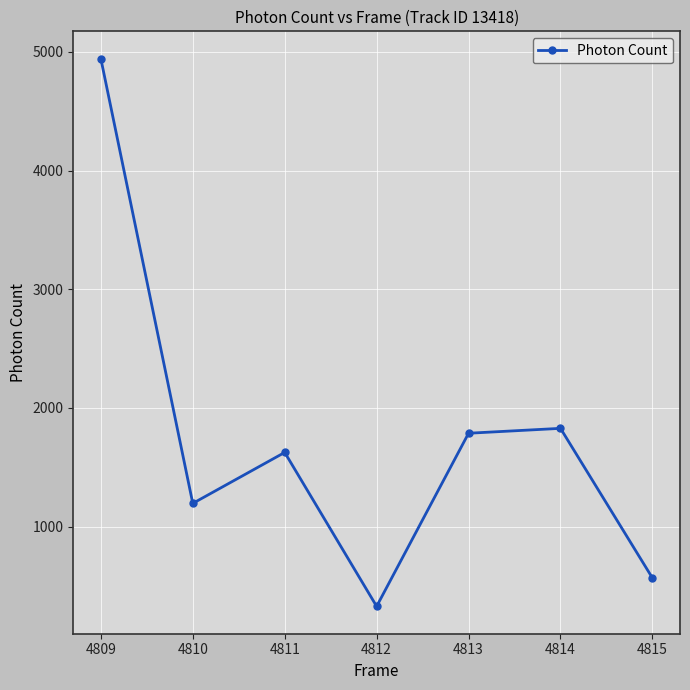

What is the change in value from 4813 to 4814?

+41.2